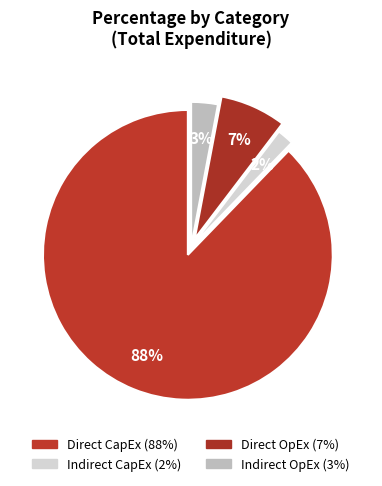

How many slices are in this pie chart?

4